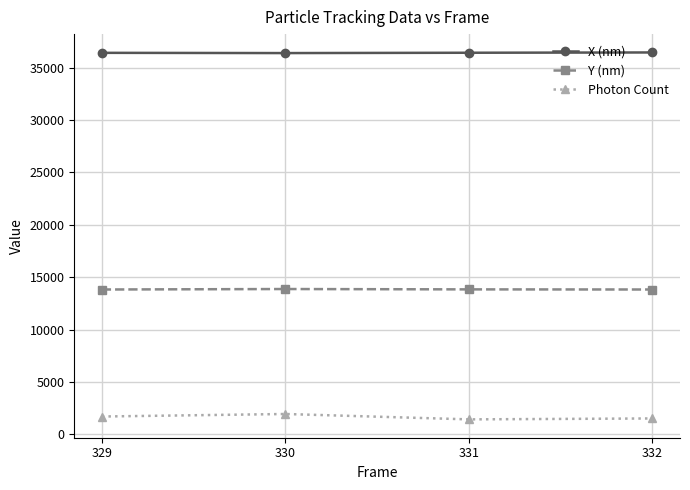

Rank the series by their maximum value, from lowest to highest.

Photon Count, Y (nm), X (nm)